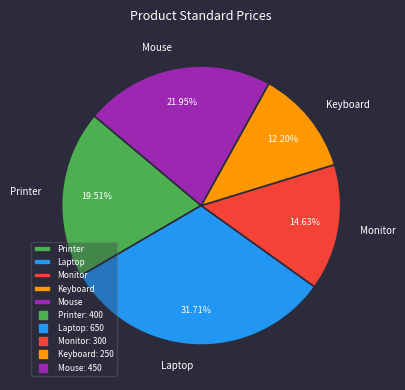

The Printer slice represents 28% of the pie. True or false?

False